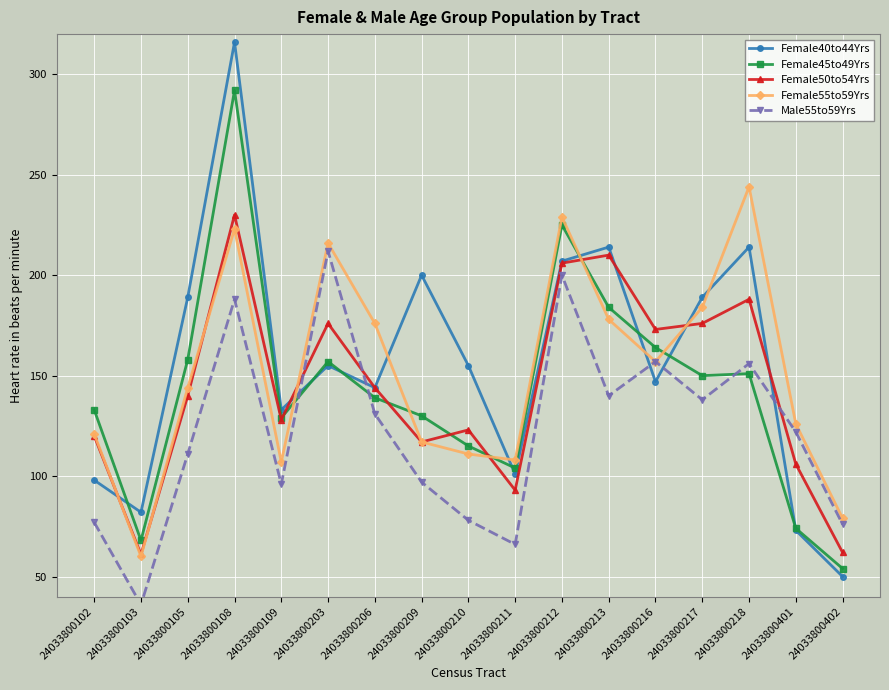

What value does the Female40to44Yrs series have at 24033800217, to the nearest 10?

190